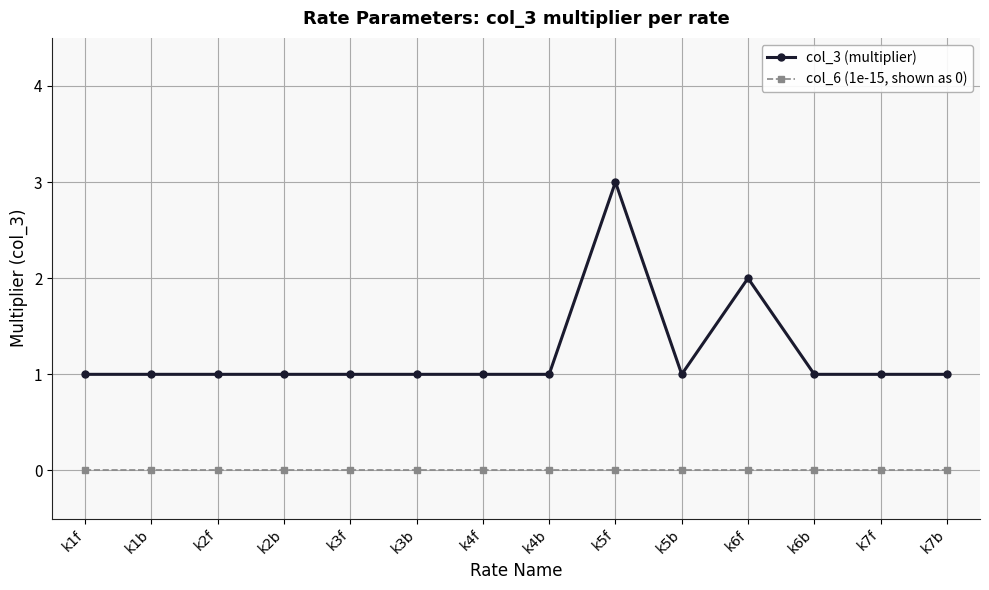

What is the label of the 7th point from the right?

k4b